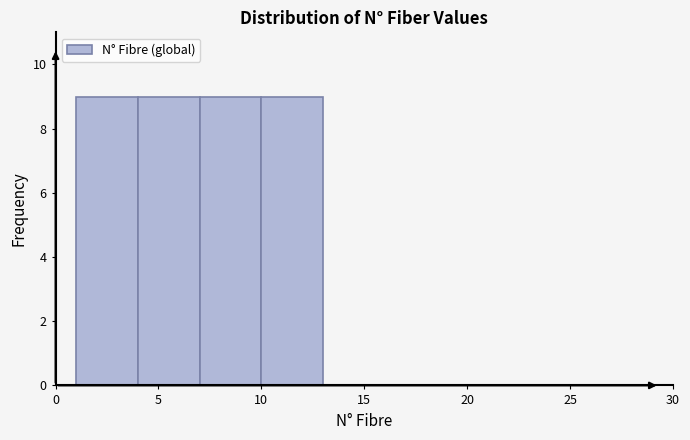

Reading left to right, list every bar in this chart as the range it spans on the x-axis followed by its height. The values are not printed on the chart, so give them approximately, as read against the axis.

1 to 4: 9
4 to 7: 9
7 to 10: 9
10 to 13: 9
13 to 16: 0
16 to 19: 0
19 to 22: 0
22 to 25: 0
25 to 28: 0